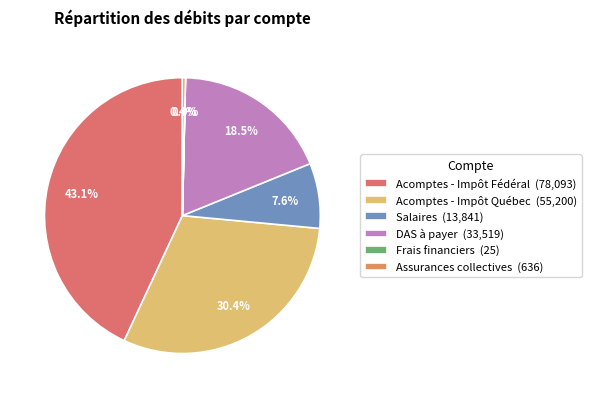

To the nearest percent, what is the difference between the Assurances collectives and DAS à payer slice percentages?

18%